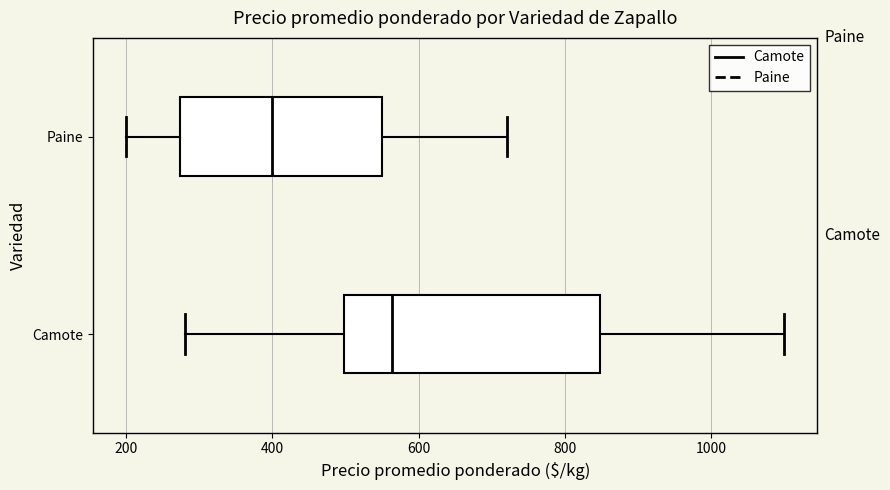

Where is the left edge of the box for Paine on the x-axis? The values are not printed on the chart, so give them approximately, as read against the axis.

280